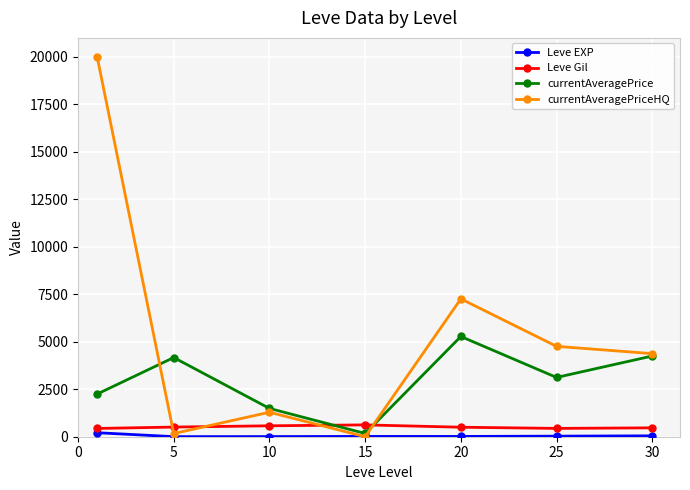

What is the value of the Leve EXP point at the 2nd from the left?

3.7